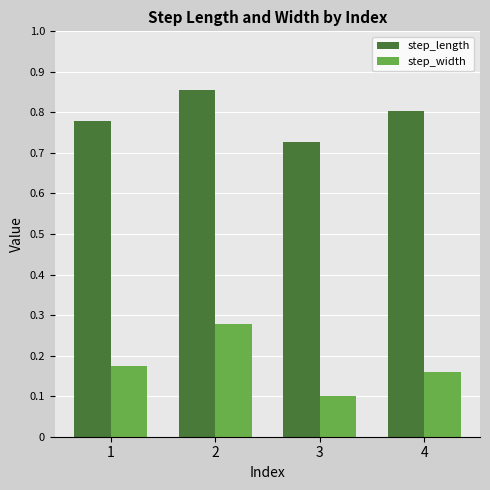

Which label corresponds to the largest value in the chart?

2